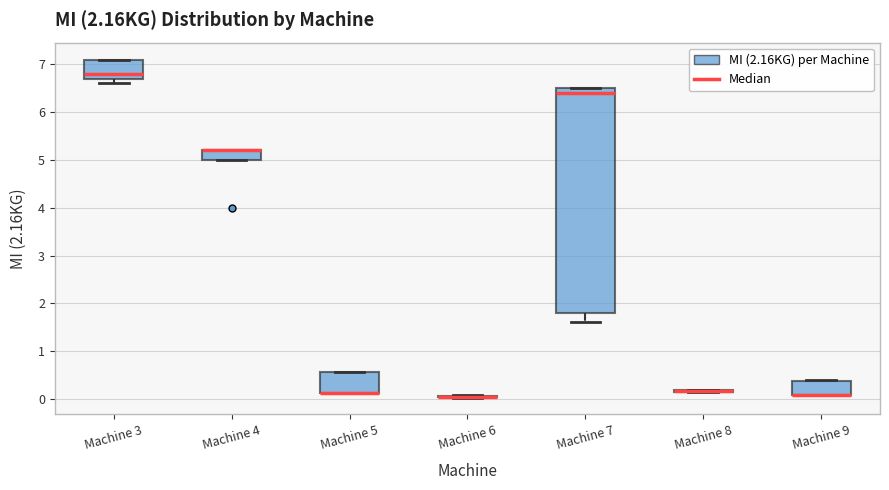

Comparing the boxes themselves (not the whiskers), which one is the tallest?

Machine 7